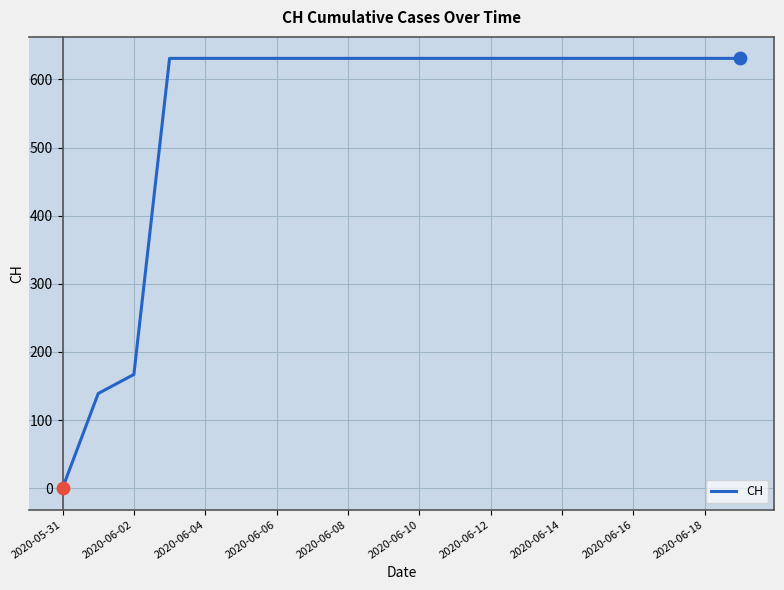

What is the difference between the maximum and minimum values?

631